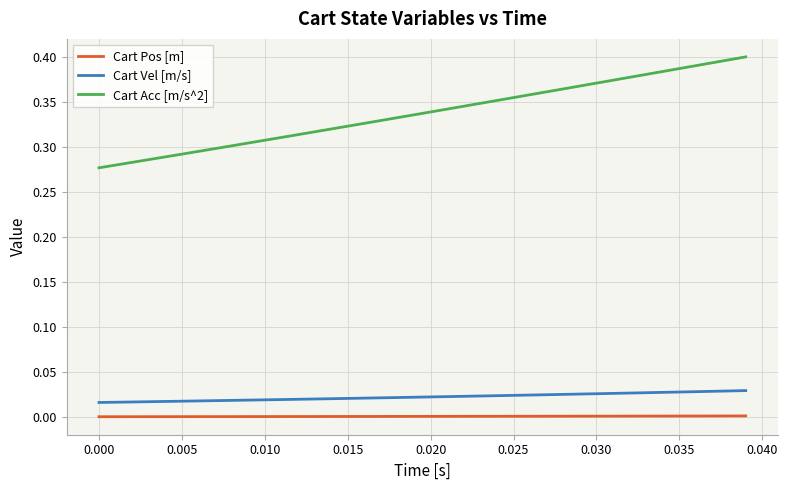

List the series in order of their peak value, lowest first.

Cart Pos [m], Cart Vel [m/s], Cart Acc [m/s^2]